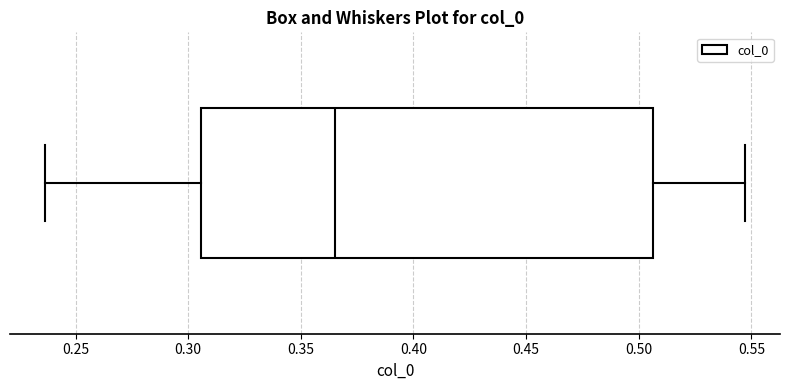

Read this box plot against the x-axis: the position of the median line, the range covered by the box, and the ends of both whiskers. The values are not printed on the chart, so give them approximately, as read against the axis.

median 0.365, box 0.305 to 0.505, whiskers 0.235 to 0.545